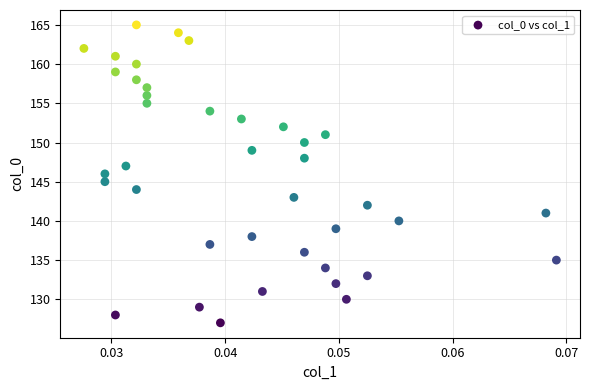

What is the range of Y values (max minus min)?

38